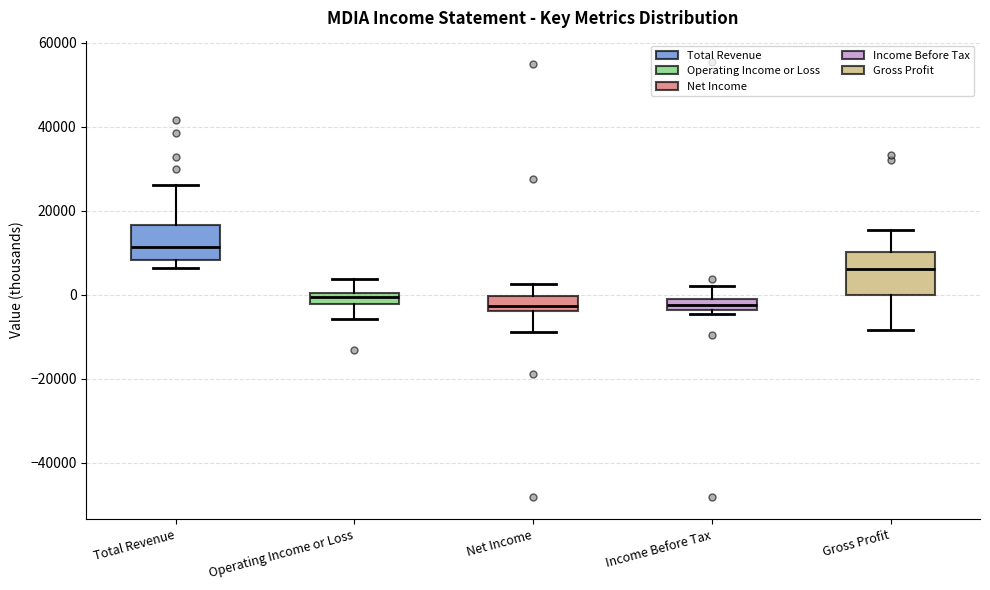

Where is the upper edge of the box for Operating Income or Loss on the y-axis? The values are not printed on the chart, so give them approximately, as read against the axis.

0